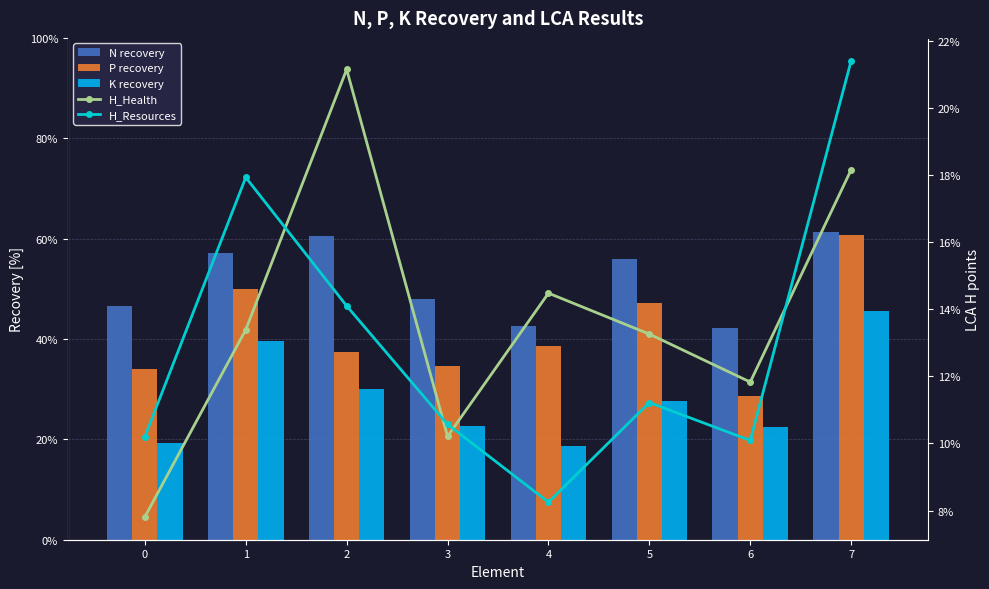

What is the average value of the H_Health series?

13.8